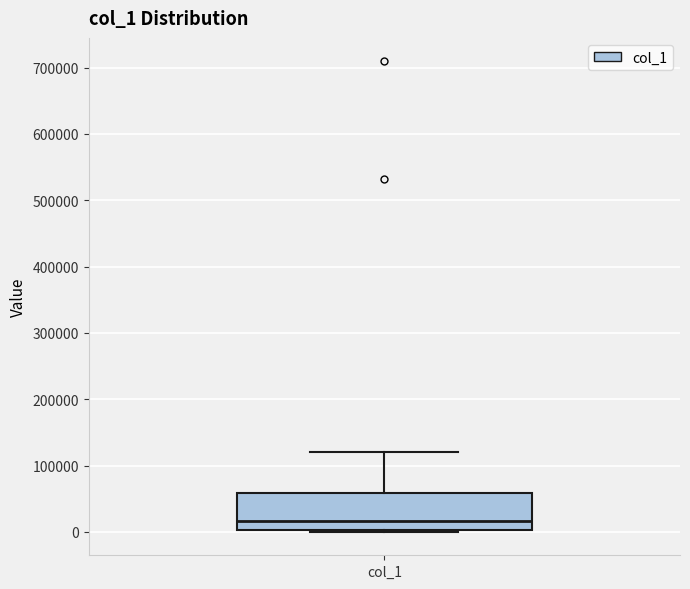

Read this box plot against the y-axis: the position of the median line, the range covered by the box, and the ends of both whiskers. The values are not printed on the chart, so give them approximately, as read against the axis.

median 20000, box 0 to 60000, whiskers 0 to 120000